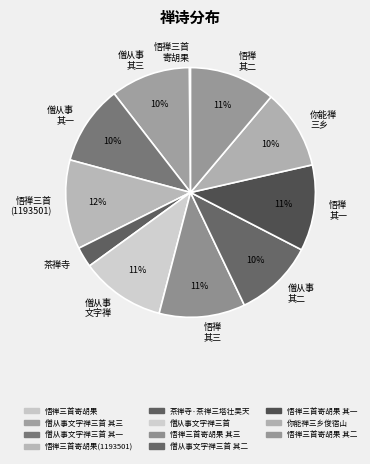

The 僧从事 其三 slice represents 10% of the pie. True or false?

True